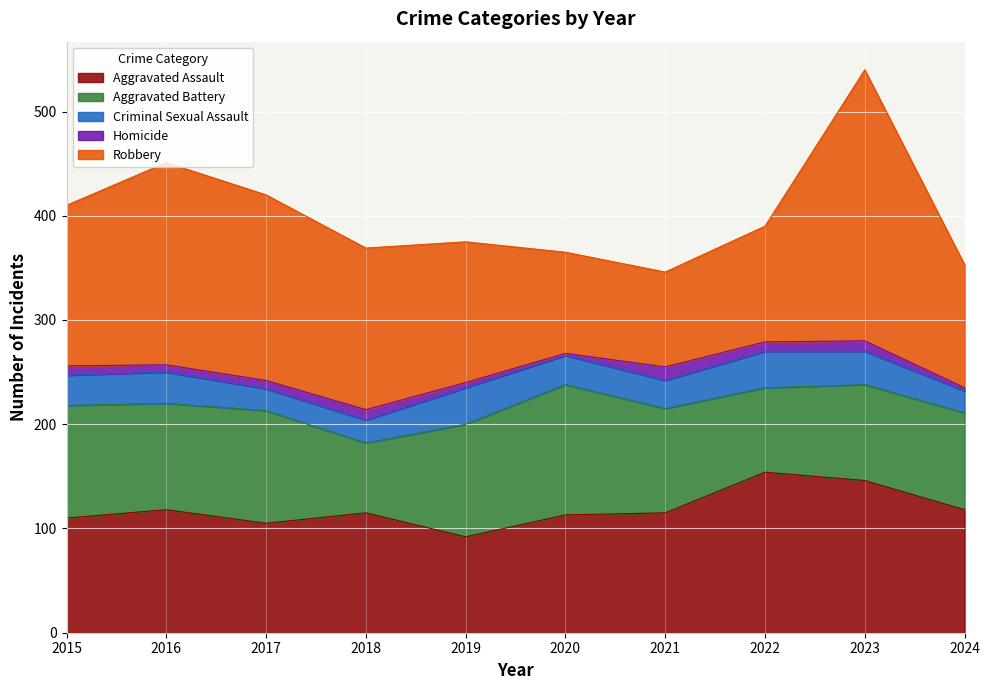

Reading left to right, extract all data points from this chart.

Aggravated Assault: 2015=110	2016=118	2017=105	2018=115	2019=92	2020=113	2021=115	2022=154	2023=146	2024=118
Aggravated Battery: 2015=108	2016=102	2017=108	2018=67	2019=108	2020=125	2021=100	2022=81	2023=92	2024=93
Criminal Sexual Assault: 2015=29	2016=30	2017=21	2018=22	2019=35	2020=28	2021=27	2022=35	2023=32	2024=21
Homicide: 2015=9	2016=7	2017=8	2018=10	2019=5	2020=2	2021=13	2022=9	2023=10	2024=3
Robbery: 2015=154	2016=194	2017=178	2018=155	2019=135	2020=97	2021=91	2022=111	2023=260	2024=118